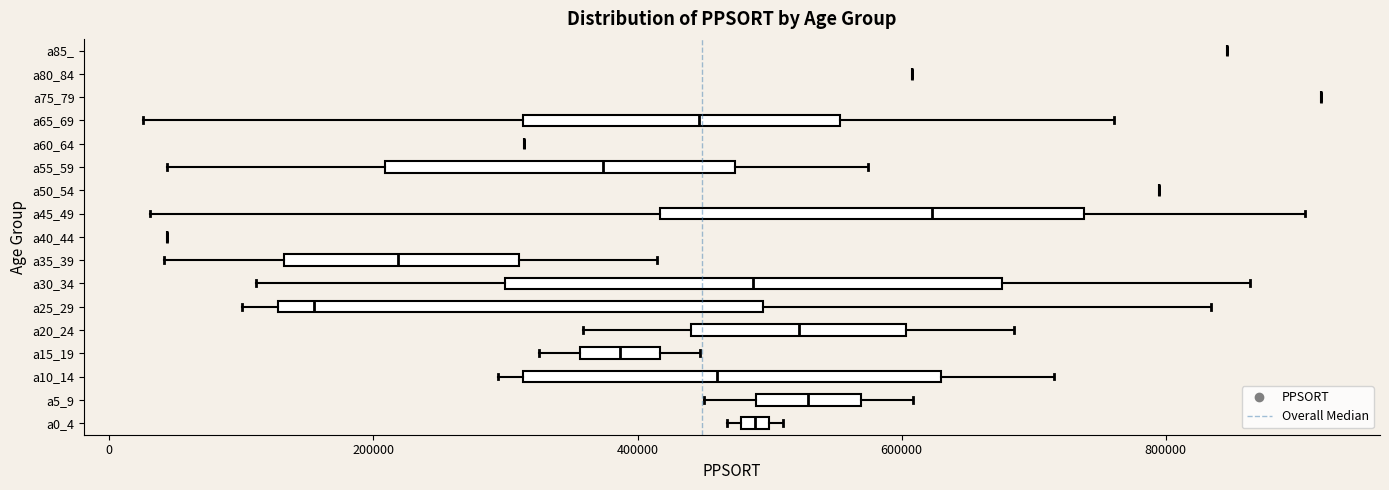

Where does the right whisker of the box for a5_9 end on the x-axis? The values are not printed on the chart, so give them approximately, as read against the axis.

600000